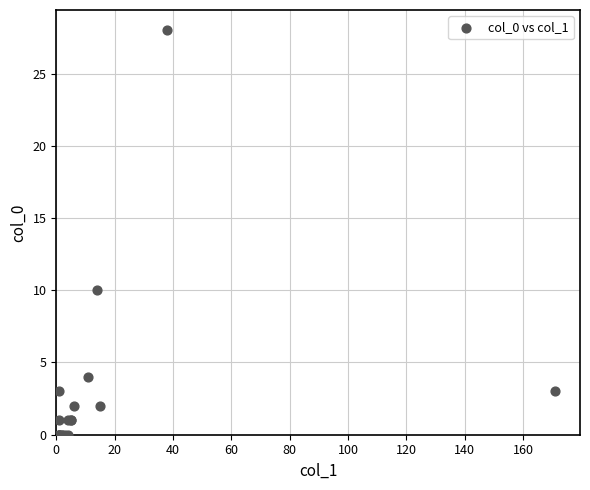

What Y value in the scatter plot is closest to 14?

10